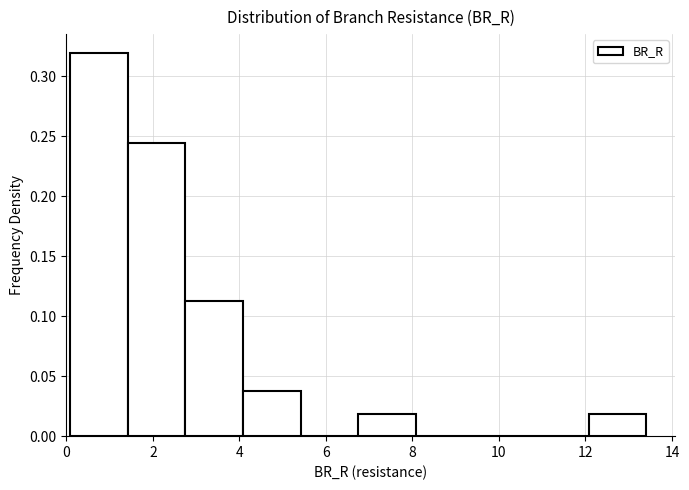

What is the height of the bar covering 4.0 to 5.4 on the x-axis? Neither the bar edges nor the heights are printed on the chart, so give them approximately, as read against the axes.

0.040